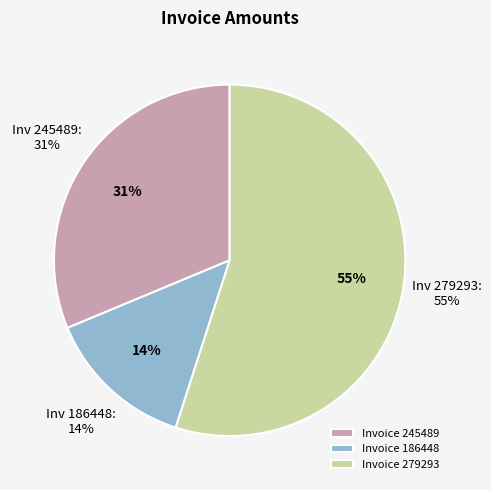

To the nearest percent, what percentage of the pie is 245489?

31%